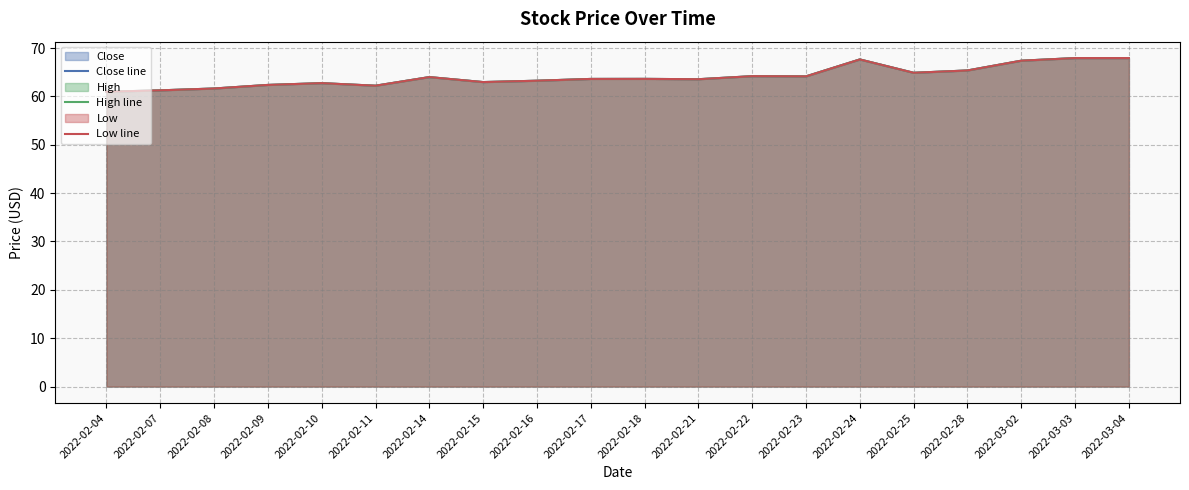

Reading left to right, list all the values displayed in this chart.

Close line: 2022-02-04=61.0	2022-02-07=61.2	2022-02-08=61.6	2022-02-09=62.4	2022-02-10=62.7	2022-02-11=62.2	2022-02-14=64.0	2022-02-15=63.0	2022-02-16=63.2	2022-02-17=63.6	2022-02-18=63.6	2022-02-21=63.5	2022-02-22=64.2	2022-02-23=64.1	2022-02-24=67.6	2022-02-25=64.9	2022-02-28=65.4	2022-03-02=67.4	2022-03-03=67.9	2022-03-04=67.9
High line: 2022-02-04=61.0	2022-02-07=61.2	2022-02-08=61.6	2022-02-09=62.4	2022-02-10=62.7	2022-02-11=62.2	2022-02-14=64.0	2022-02-15=63.0	2022-02-16=63.2	2022-02-17=63.6	2022-02-18=63.6	2022-02-21=63.5	2022-02-22=64.2	2022-02-23=64.1	2022-02-24=67.6	2022-02-25=64.9	2022-02-28=65.4	2022-03-02=67.4	2022-03-03=67.9	2022-03-04=67.9
Low line: 2022-02-04=61.0	2022-02-07=61.2	2022-02-08=61.6	2022-02-09=62.4	2022-02-10=62.7	2022-02-11=62.2	2022-02-14=64.0	2022-02-15=63.0	2022-02-16=63.2	2022-02-17=63.6	2022-02-18=63.6	2022-02-21=63.5	2022-02-22=64.2	2022-02-23=64.1	2022-02-24=67.6	2022-02-25=64.9	2022-02-28=65.4	2022-03-02=67.4	2022-03-03=67.9	2022-03-04=67.9